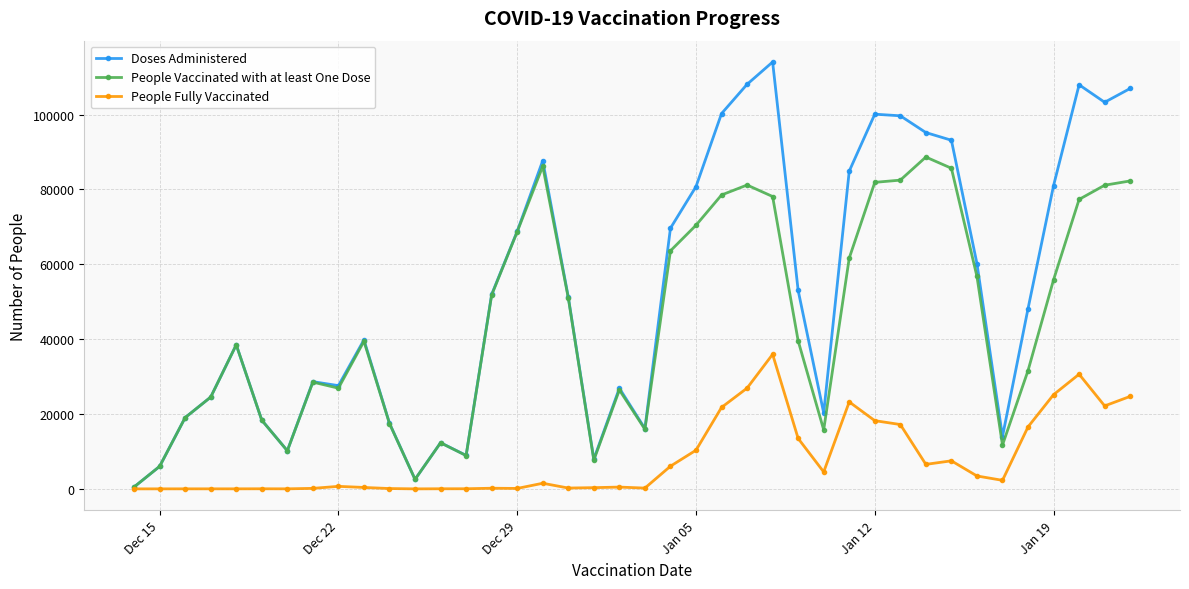

Which series has the largest total across all categories?

Doses Administered